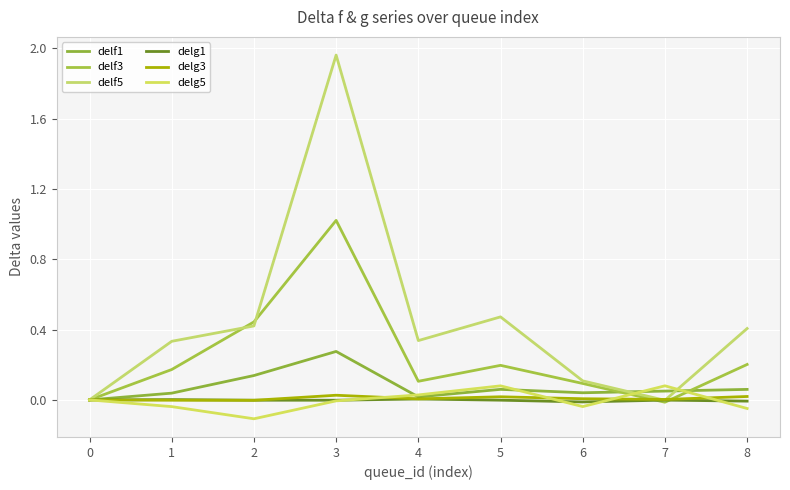

Reading left to right, extract all data points from this chart.

delf1: 0=0.0	1=0.0	2=0.1	3=0.3	4=0.0	5=0.1	6=0.0	7=0.1	8=0.1
delf3: 0=0.0	1=0.2	2=0.4	3=1.0	4=0.1	5=0.2	6=0.1	7=-0.0	8=0.2
delf5: 0=0.0	1=0.3	2=0.4	3=2.0	4=0.3	5=0.5	6=0.1	7=-0.0	8=0.4
delg1: 0=0.0	1=0.0	2=-0.0	3=-0.0	4=0.0	5=-0.0	6=-0.0	7=-0.0	8=-0.0
delg3: 0=0.0	1=-0.0	2=-0.0	3=0.0	4=0.0	5=0.0	6=0.0	7=0.0	8=0.0
delg5: 0=0.0	1=-0.0	2=-0.1	3=-0.0	4=0.0	5=0.1	6=-0.0	7=0.1	8=-0.0